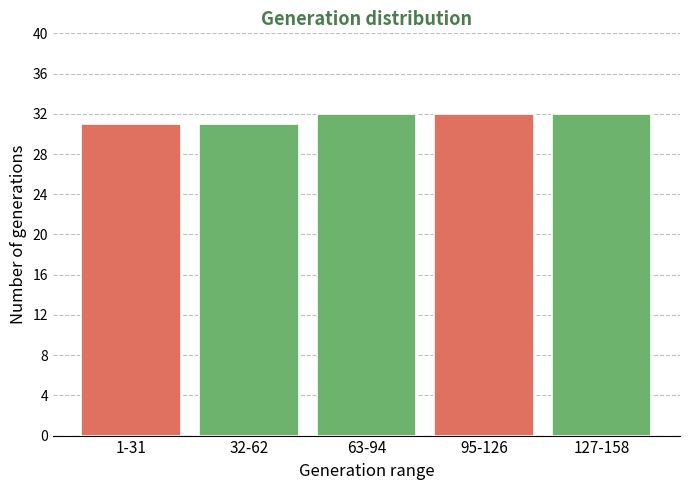

Reading left to right, transcribe all the data shown in this chart.

1-31=31	32-62=31	63-94=32	95-126=32	127-158=32